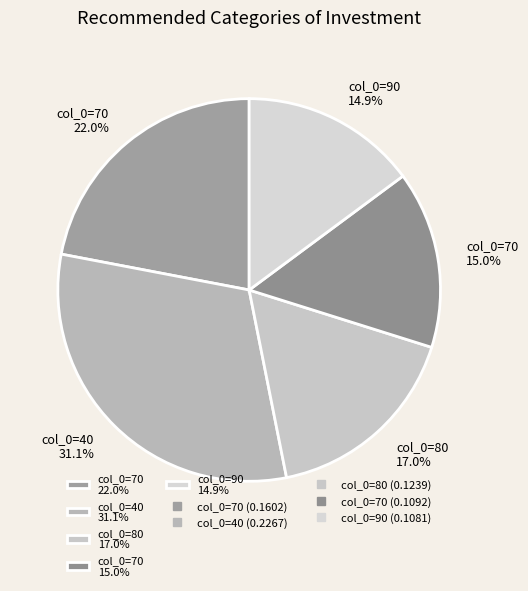

How many segments does this pie chart have?

5